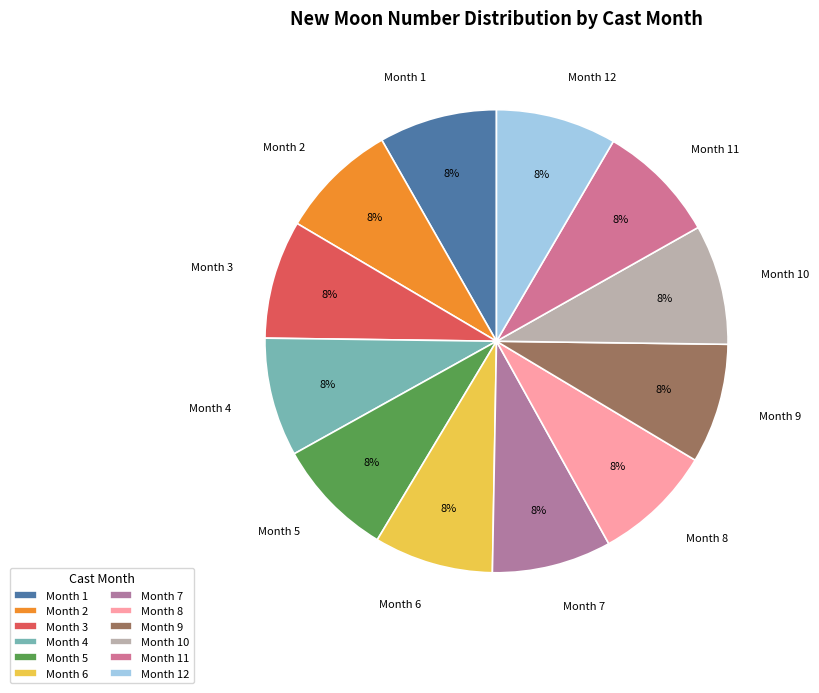

The Month 8 slice represents 8% of the pie. True or false?

True